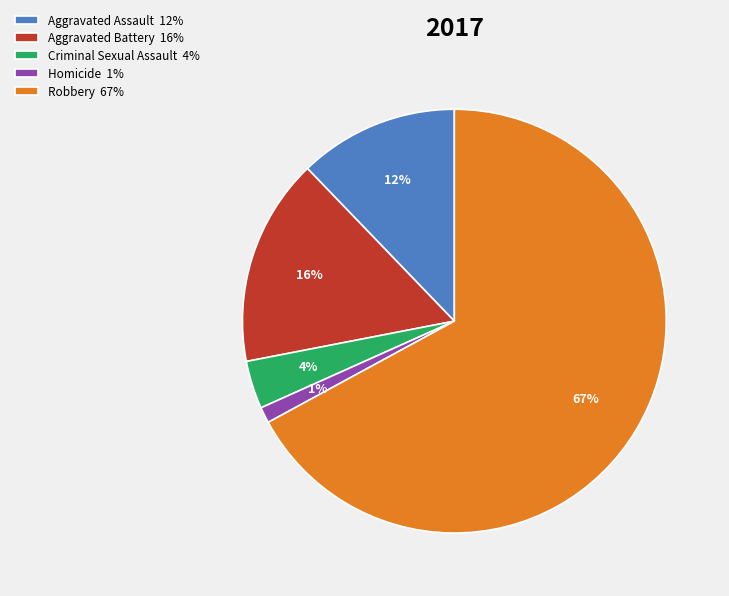

Do Aggravated Battery 16% and Homicide 1% together represent more than half of the pie?

No